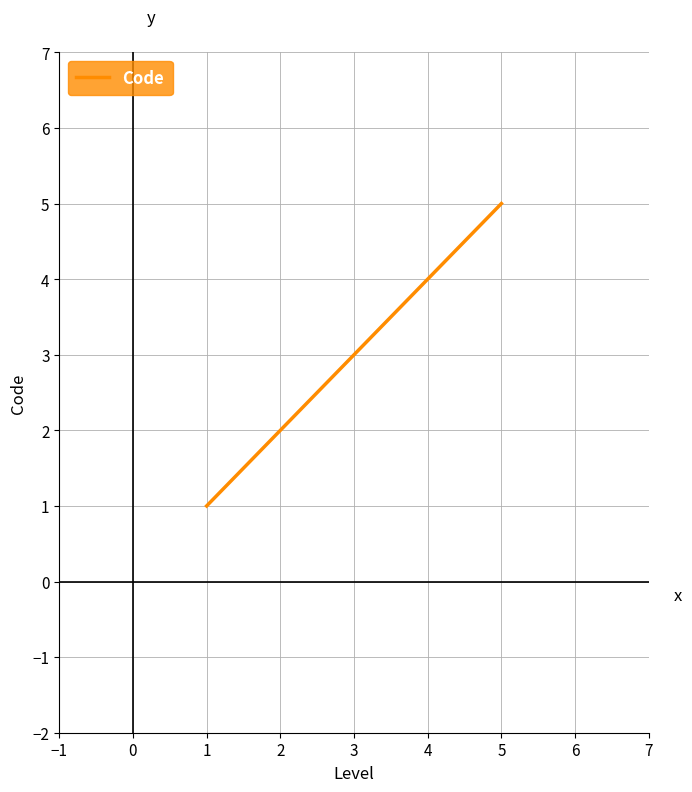

Rank the categories by value from highest to lowest.

5, 4, 3, 2, 1